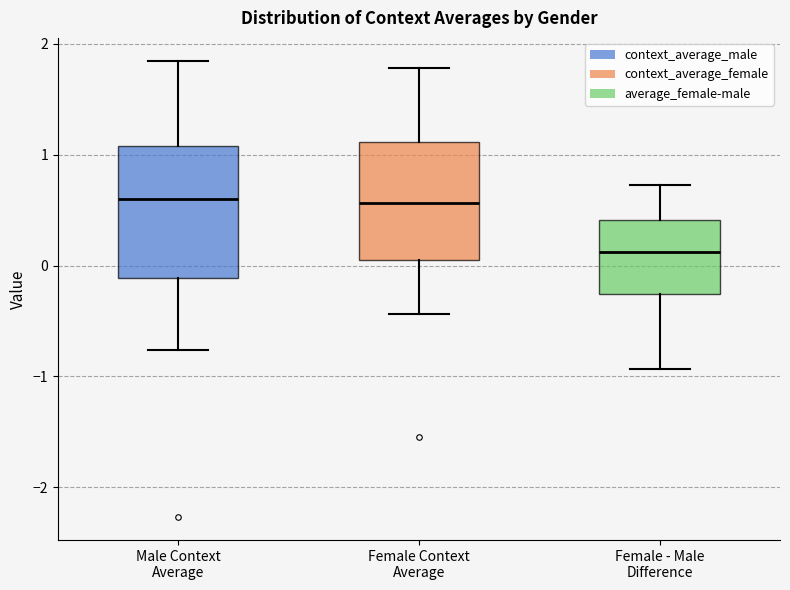

Which box is the tallest, from its lower edge to its upper edge?

Male Context Average